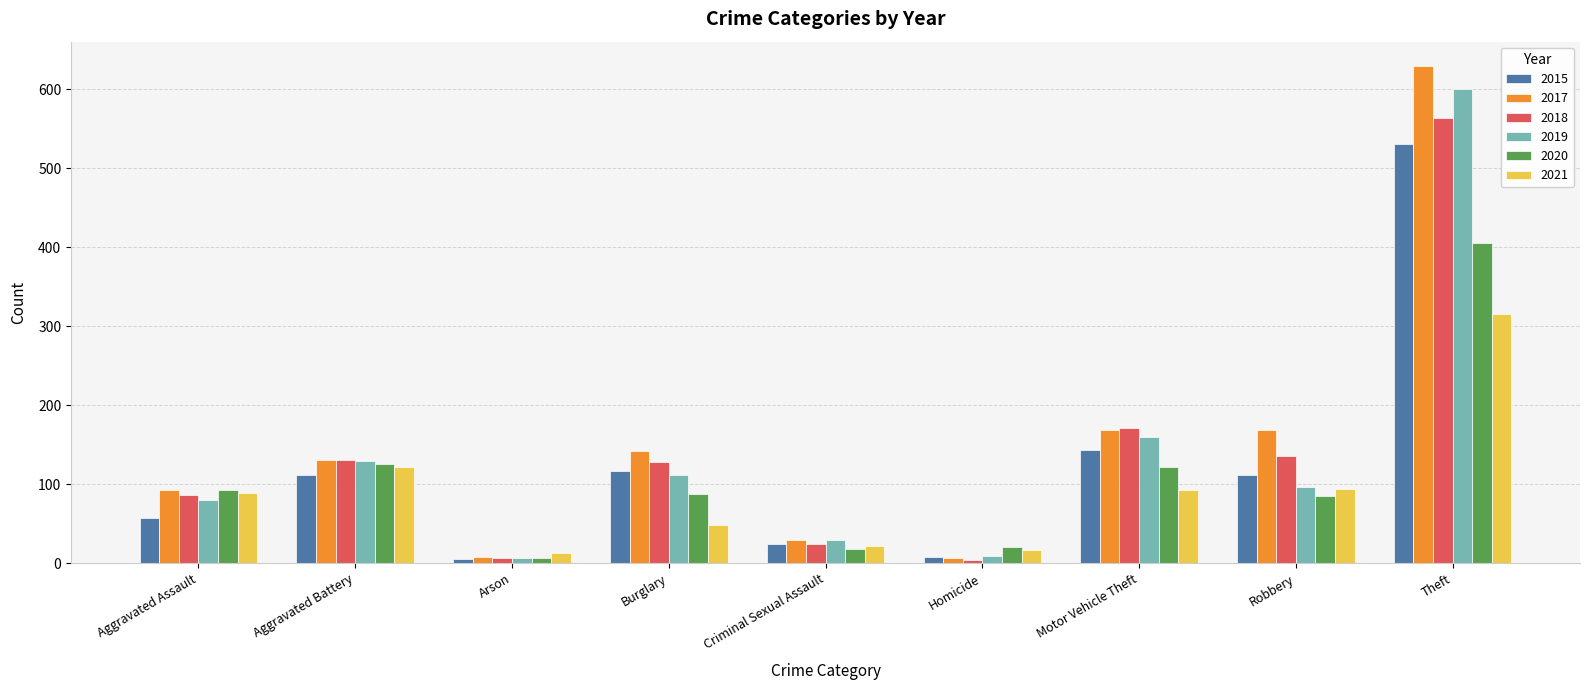

What is the maximum value shown in the chart?

629